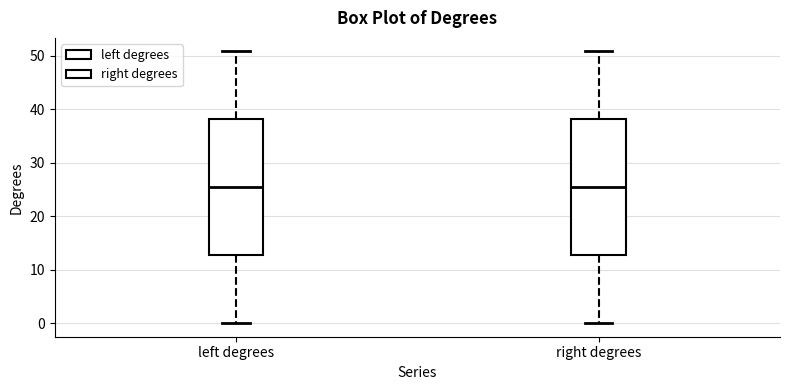

Where is the lower edge of the box for left degrees on the y-axis? The values are not printed on the chart, so give them approximately, as read against the axis.

13